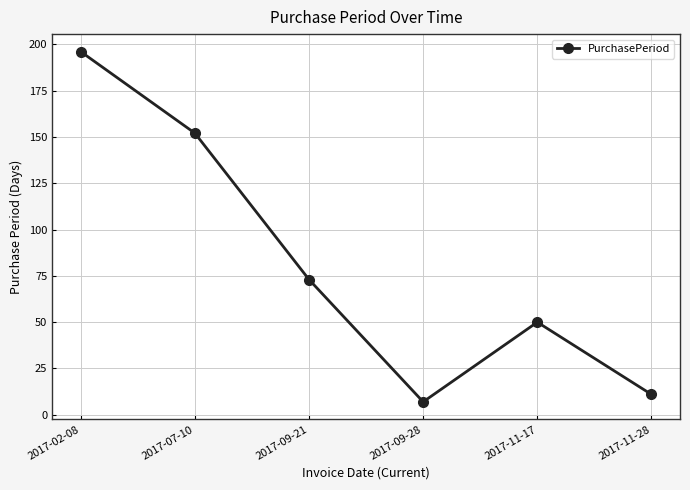

At which category does the data reach its first local valley?

2017-09-28